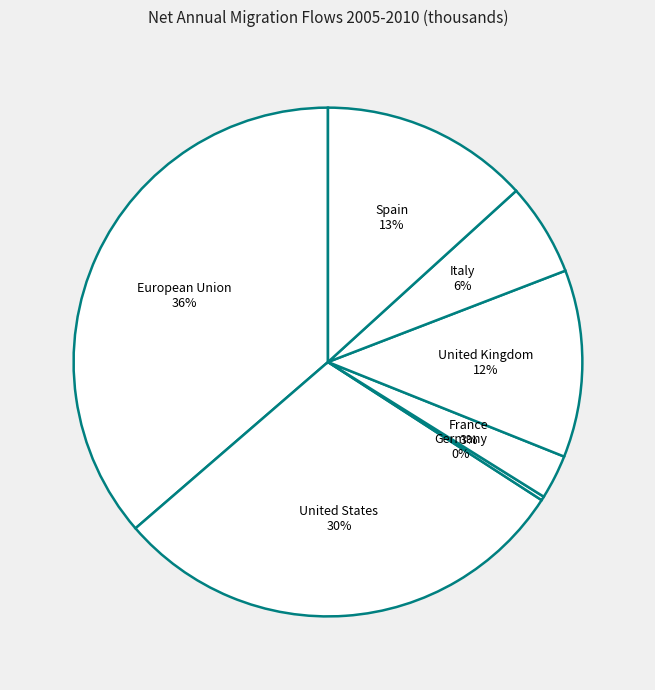

Does France represent more than half of the total?

No